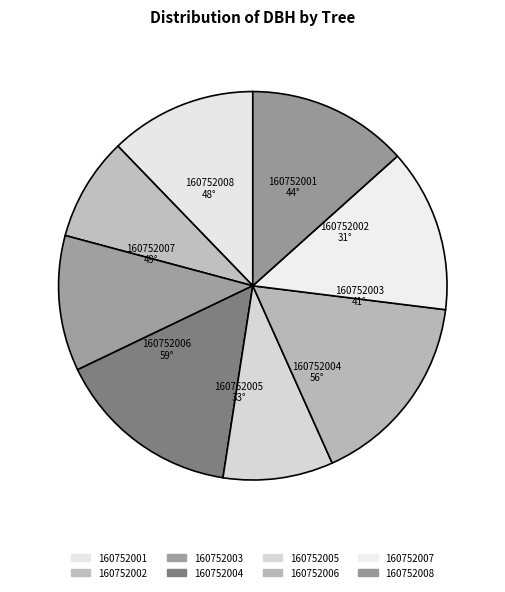

How many slices are in this pie chart?

8